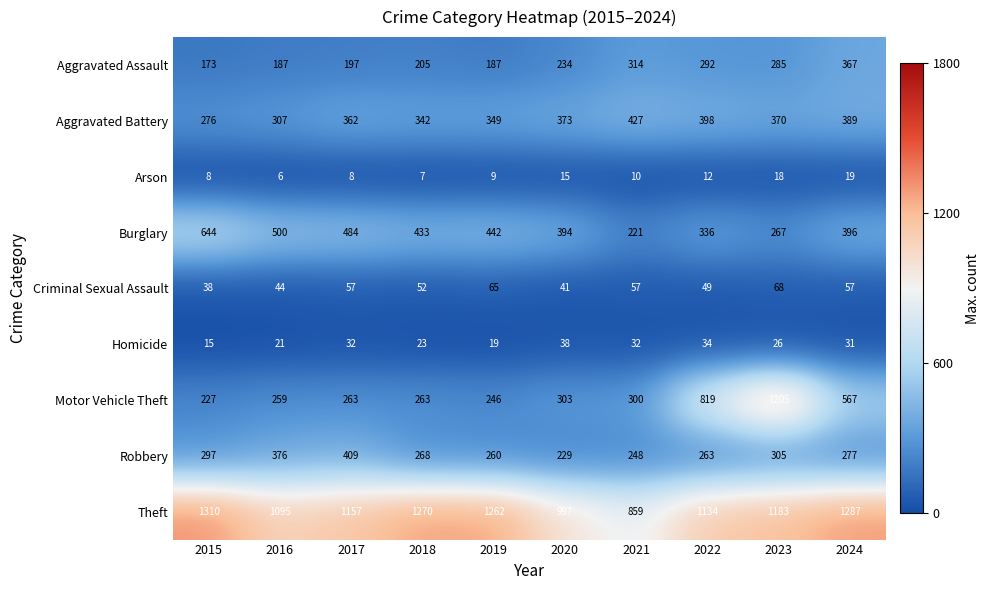

Count the Criminal Sexual Assault values in the range 44 to 57.

6